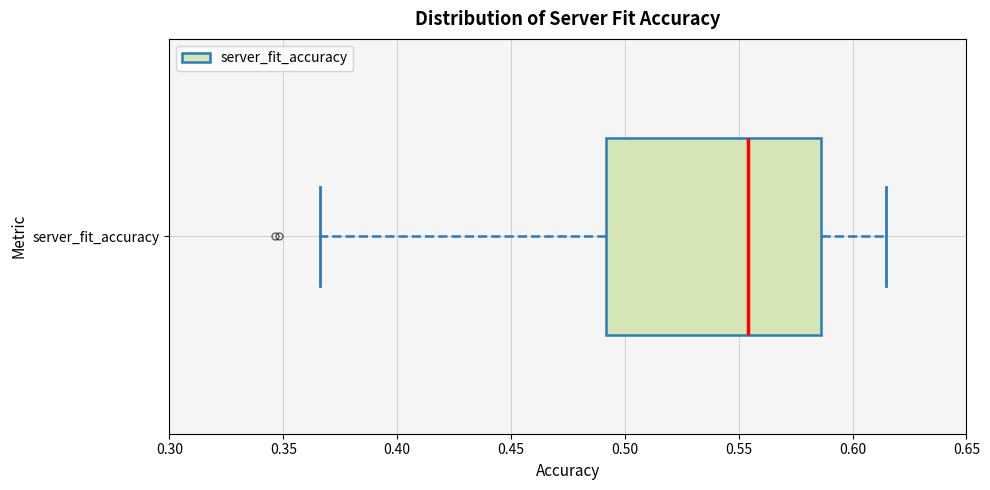

Read this box plot against the x-axis: the position of the median line, the range covered by the box, and the ends of both whiskers. The values are not printed on the chart, so give them approximately, as read against the axis.

median 0.555, box 0.490 to 0.585, whiskers 0.365 to 0.615